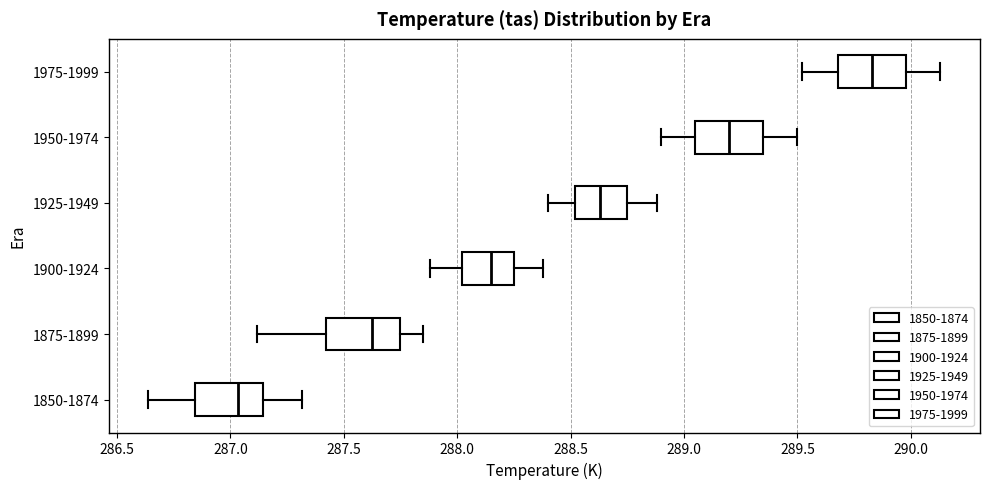

Reading bottom to top, read every box against the x-axis: the position of its median line, the range the box covers, and the ends of its whiskers. The values are not printed on the chart, so give them approximately, as read against the axis.

1850-1874: median 287.05, box 286.85 to 287.15, whiskers 286.65 to 287.30
1875-1899: median 287.60, box 287.40 to 287.75, whiskers 287.10 to 287.85
1900-1924: median 288.15, box 288.00 to 288.25, whiskers 287.90 to 288.40
1925-1949: median 288.65, box 288.50 to 288.75, whiskers 288.40 to 288.90
1950-1974: median 289.20, box 289.05 to 289.35, whiskers 288.90 to 289.50
1975-1999: median 289.85, box 289.70 to 290.00, whiskers 289.50 to 290.15